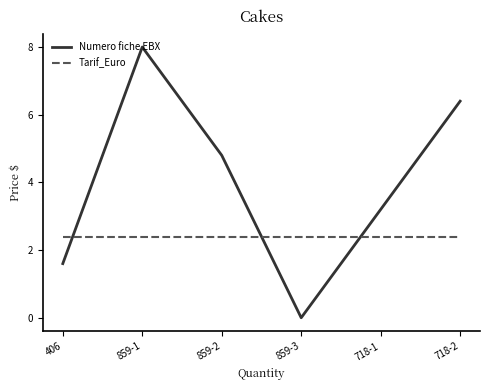

What value does the Tarif_Euro series have at 406?

2.4